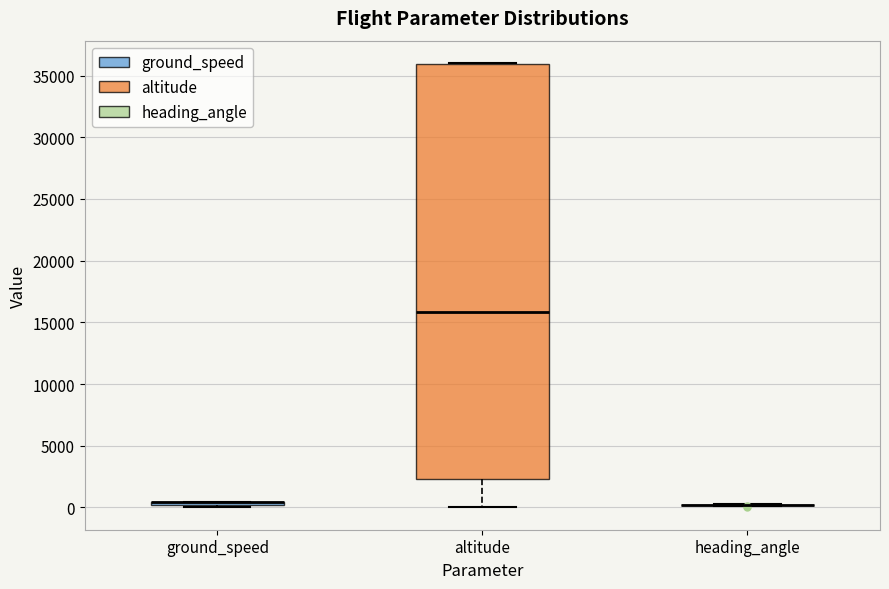

Comparing the boxes themselves (not the whiskers), which one is the tallest?

altitude